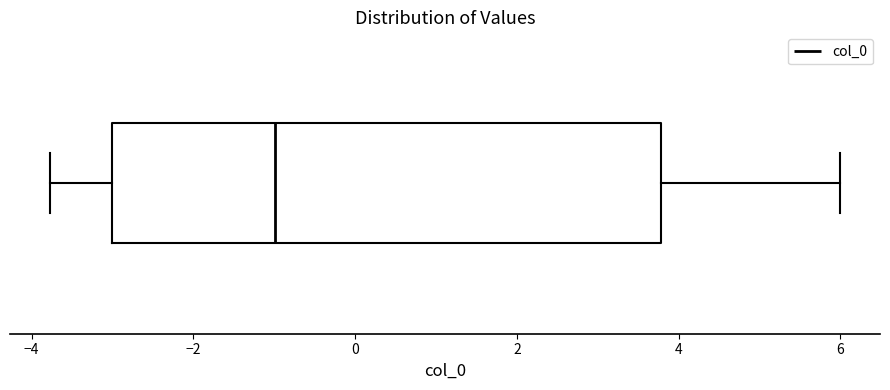

Read this box plot against the x-axis: the position of the median line, the range covered by the box, and the ends of both whiskers. The values are not printed on the chart, so give them approximately, as read against the axis.

median -1.0, box -3.0 to 3.8, whiskers -3.8 to 6.0